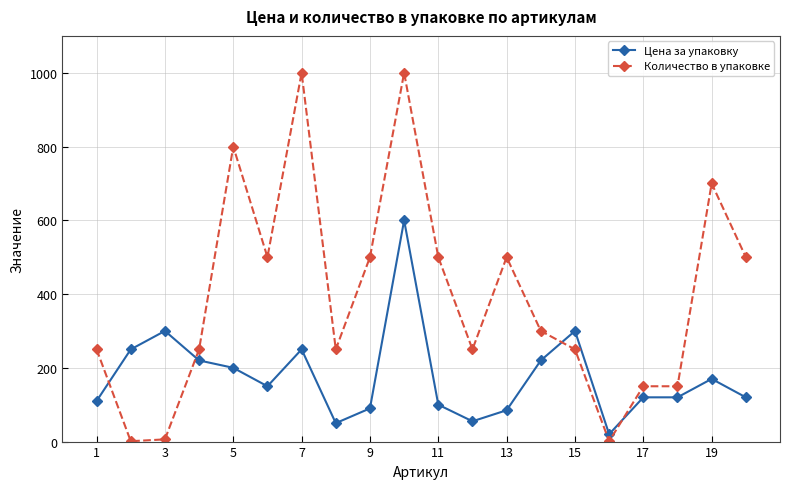

Which series has the widest spread of values?

Количество в упаковке